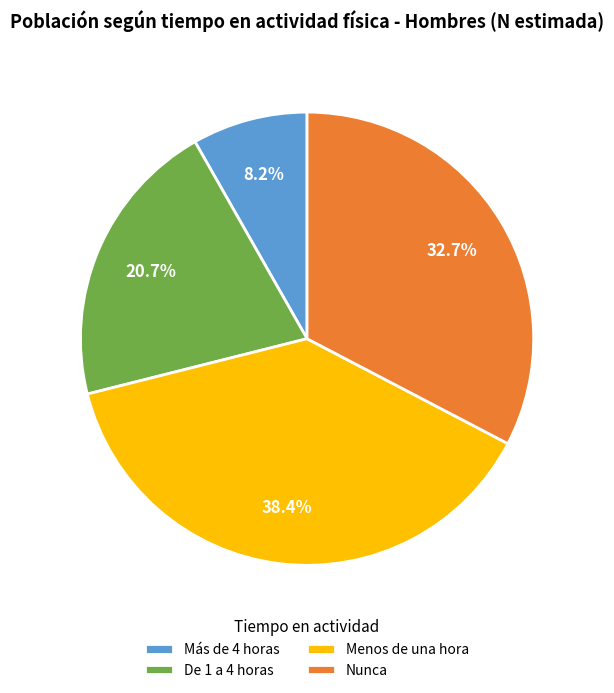

Between De 1 a 4 horas and Nunca, which is larger?

Nunca